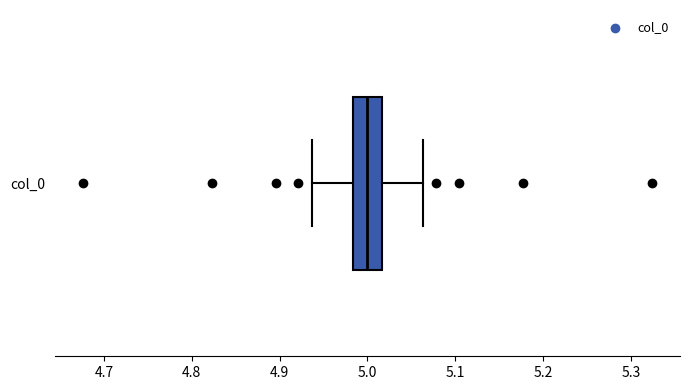

Transcribe this box plot: give where the median line is, the range the box spans, and where the two whiskers end, as read against the x-axis. The values are not printed on the chart, so give them approximately, as read against the axis.

median 5.00, box 4.98 to 5.02, whiskers 4.94 to 5.06